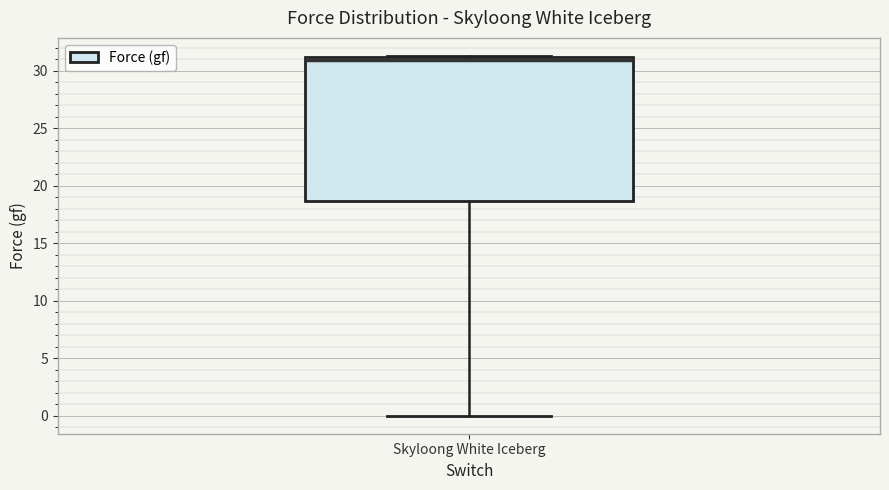

Read this box plot against the y-axis: the position of the median line, the range covered by the box, and the ends of both whiskers. The values are not printed on the chart, so give them approximately, as read against the axis.

median 31.0 (just below the box's upper edge), box 18.5 to 31.0, whiskers 0.0 to 31.5